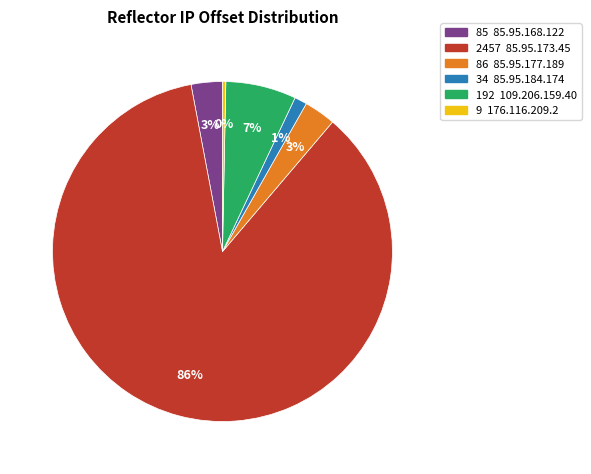

How many slices are in this pie chart?

6